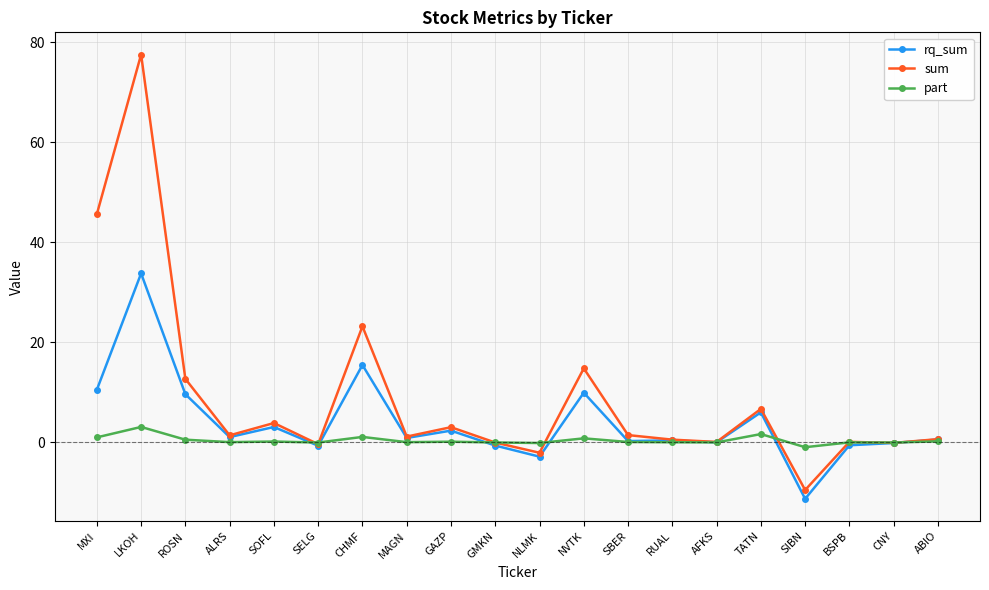

Does the chart have visible grid lines?

Yes